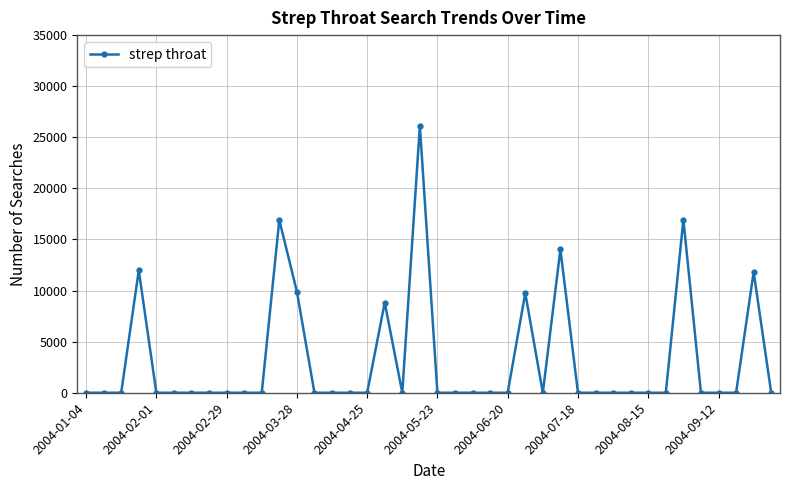

What is the value of the 12th point from the left?

16905.9